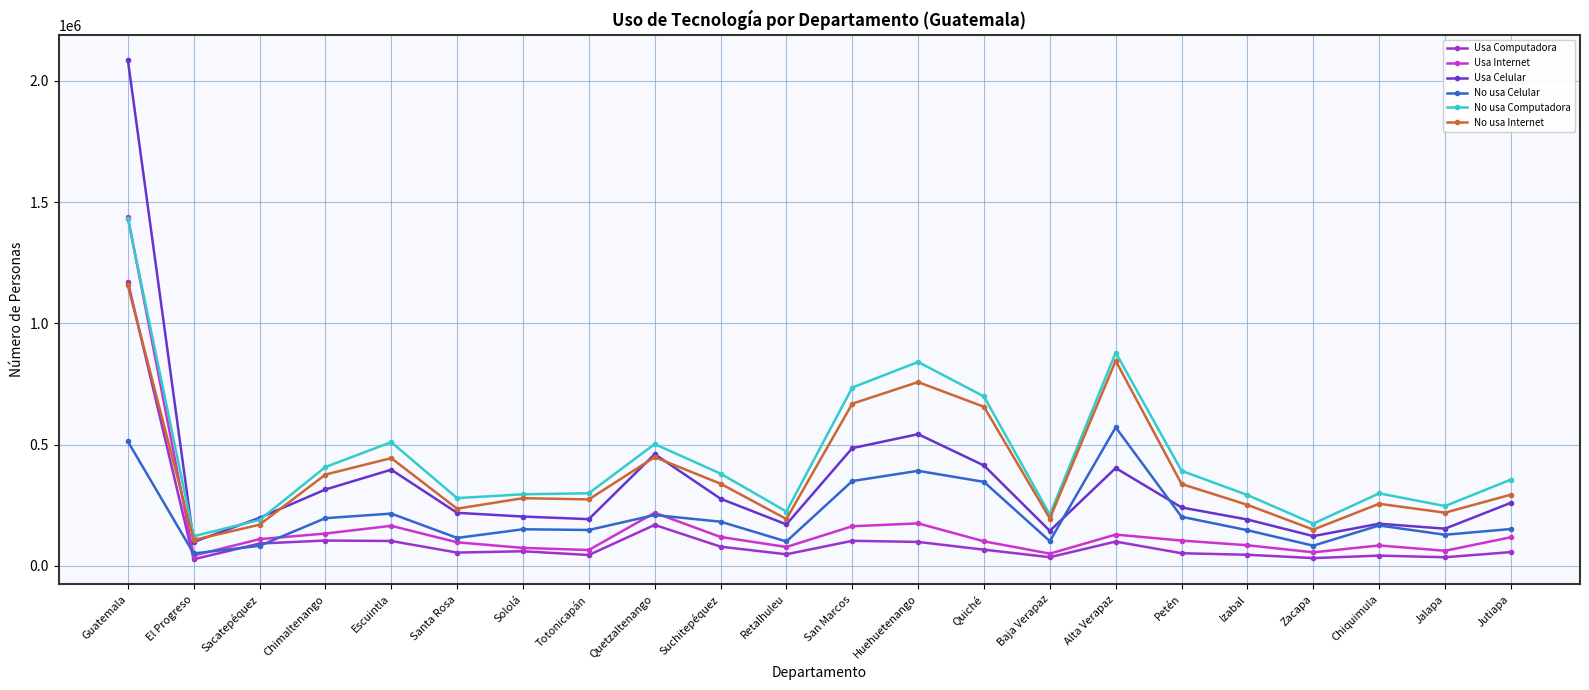

True or false: Usa Computadora and No usa Computadora cross at least once.

False